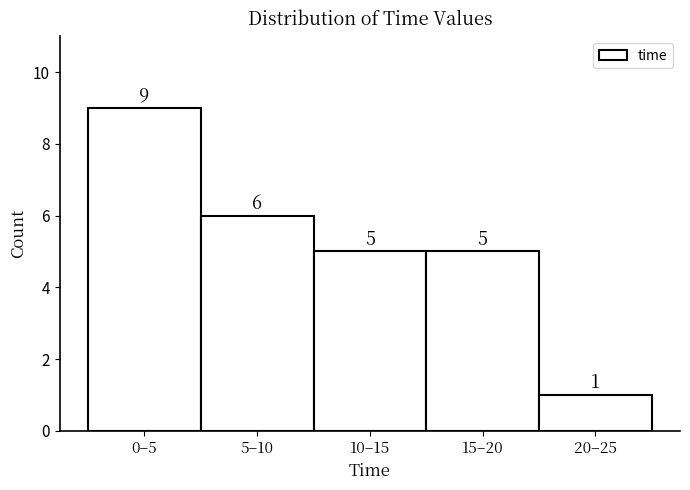

Reading left to right, list all the values displayed in this chart.

9	6	5	5	1